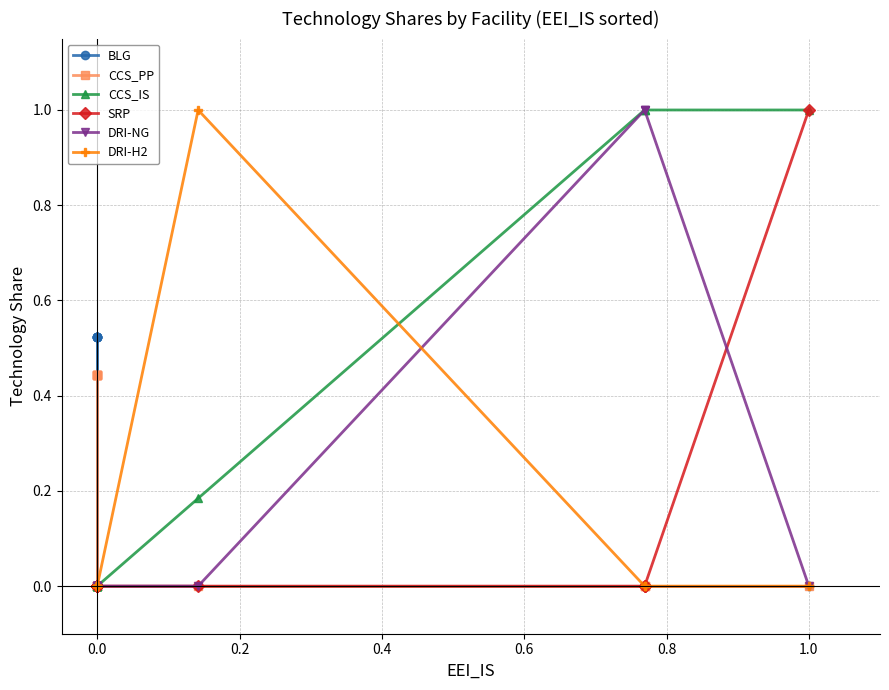

True or false: CCS_IS has more than 2 interior local peaks.

False